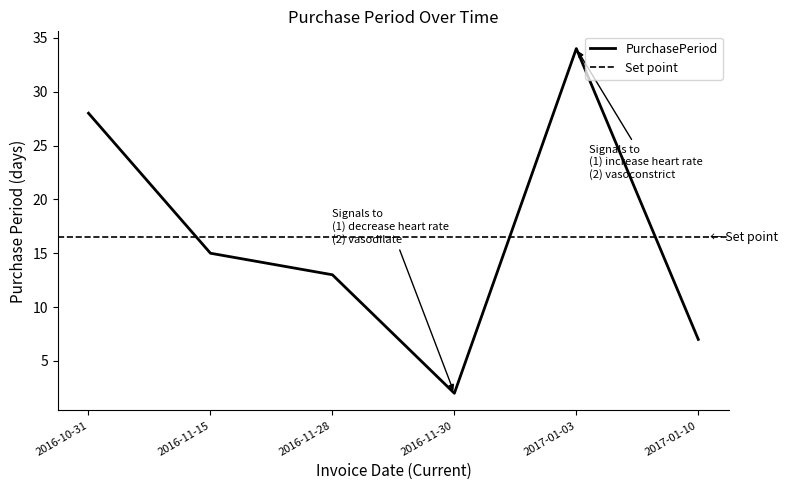

True or false: the data has more than 0 interior local peaks.

True